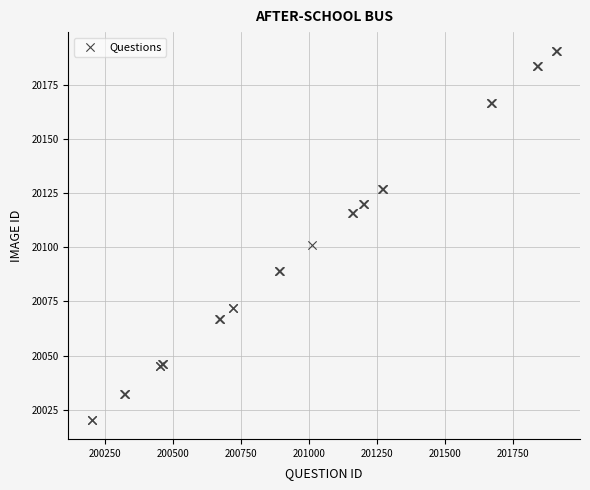

What Y value in the scatter plot is closest to 20105?

20101